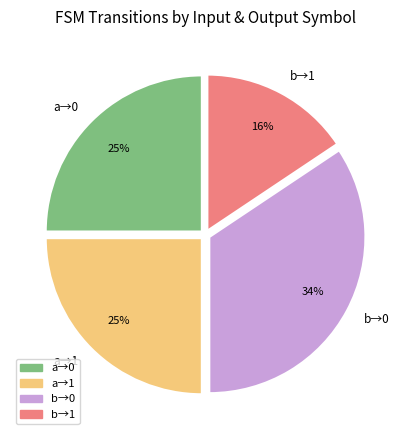

Between b→0 and a→1, which is larger?

b→0